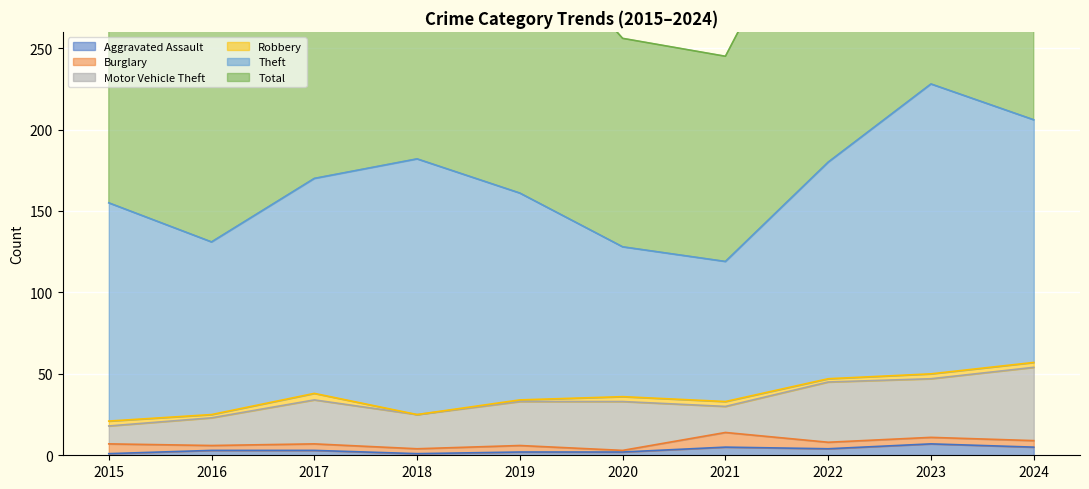

What is the difference between the maximum and second lowest values in the Robbery series?

3